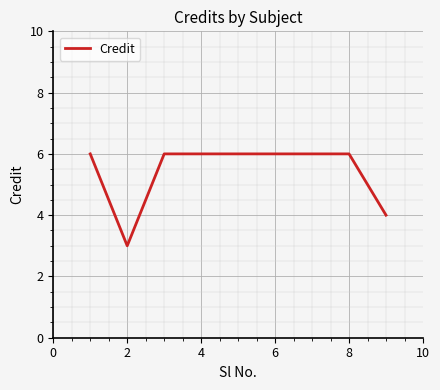

What is the difference between the maximum and minimum values?

3